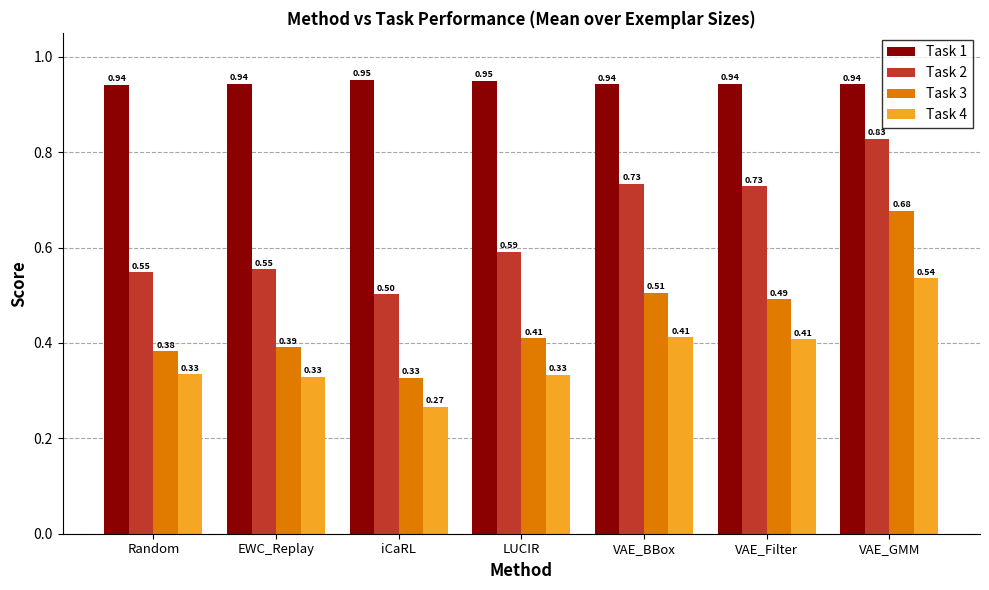

Which category has the lowest value across all series?

iCaRL